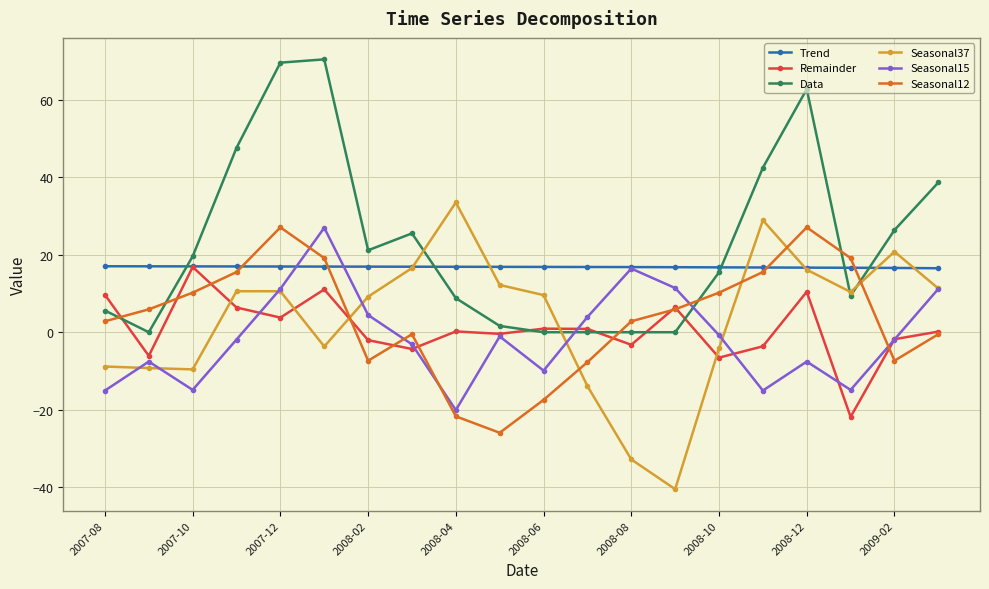

What is the maximum value for Data?

70.4